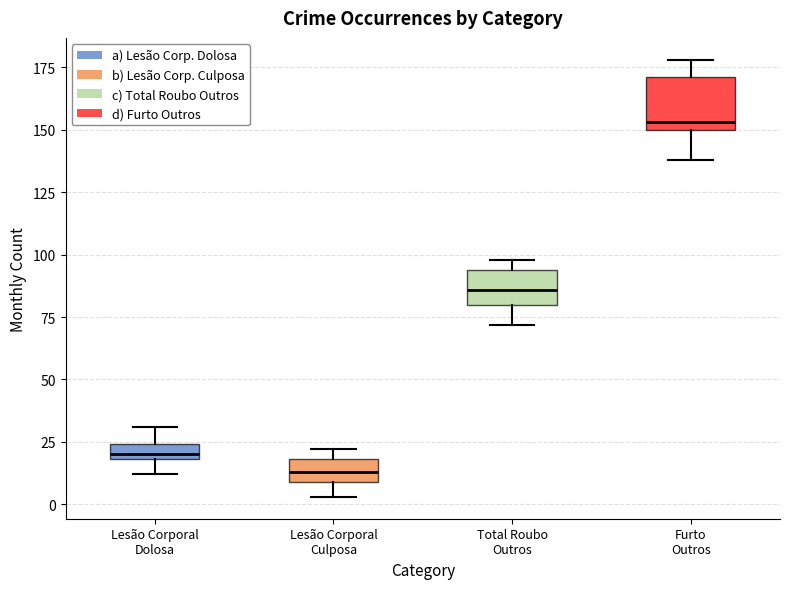

Comparing the boxes themselves (not the whiskers), which one is the tallest?

Furto Outros